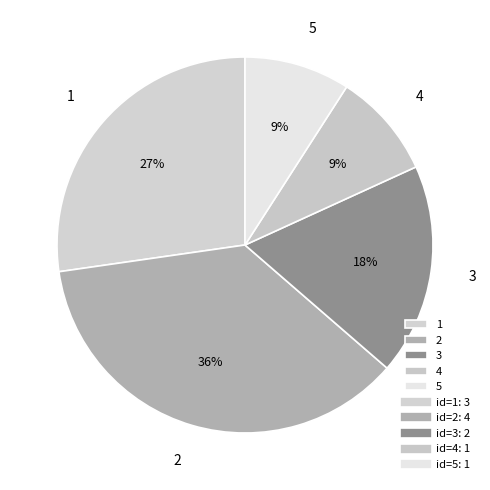

Approximately how many times larger is the value at 5 compared to 1?

0.3